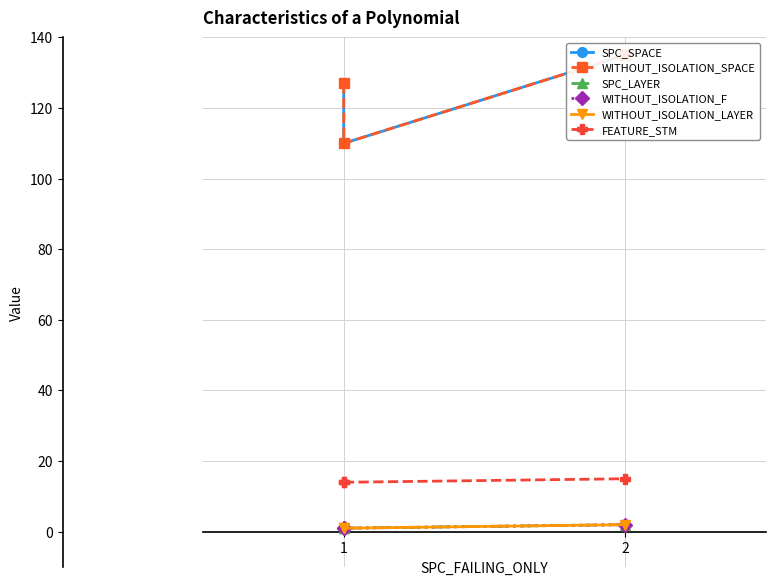

True or false: SPC_SPACE has a value of 176 at 1.

False